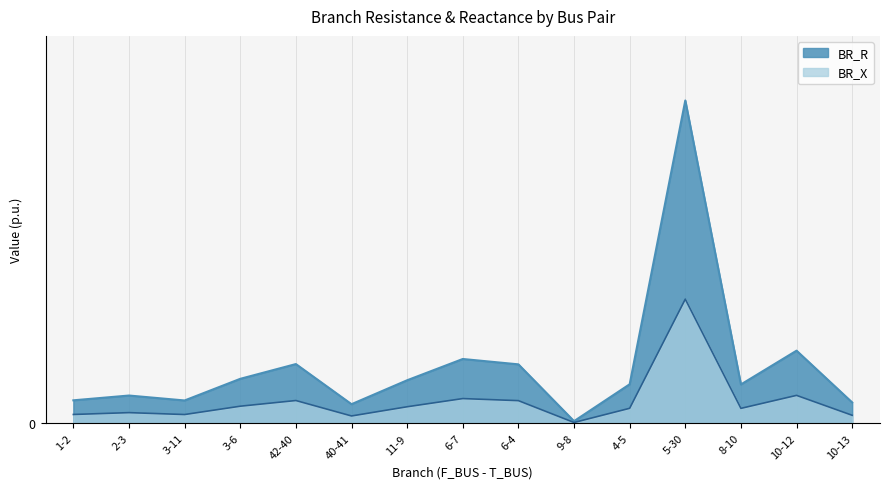

Reading left to right, what are all the values shown in this chart?

BR_R: 1.4	1.6	1.3	2.6	3.5	1.1	2.5	3.8	3.5	0.1	2.3	18.9	2.3	4.3	1.2
BR_X: 0.5	0.6	0.5	1.0	1.3	0.4	1.0	1.5	1.3	0.0	0.9	7.3	0.9	1.6	0.5